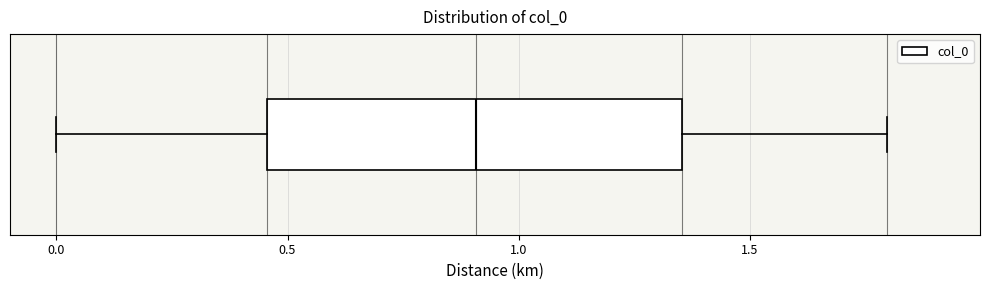

Where does the right whisker of the box end on the x-axis? The values are not printed on the chart, so give them approximately, as read against the axis.

1.80